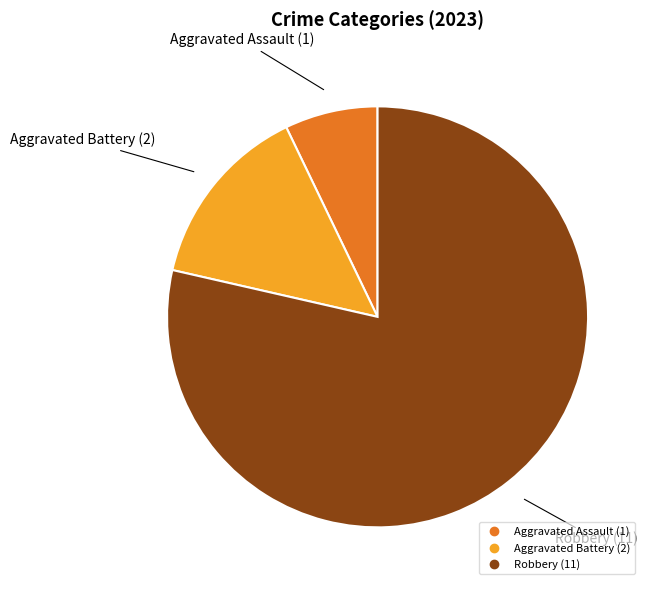

Does any single category account for the majority?

Yes